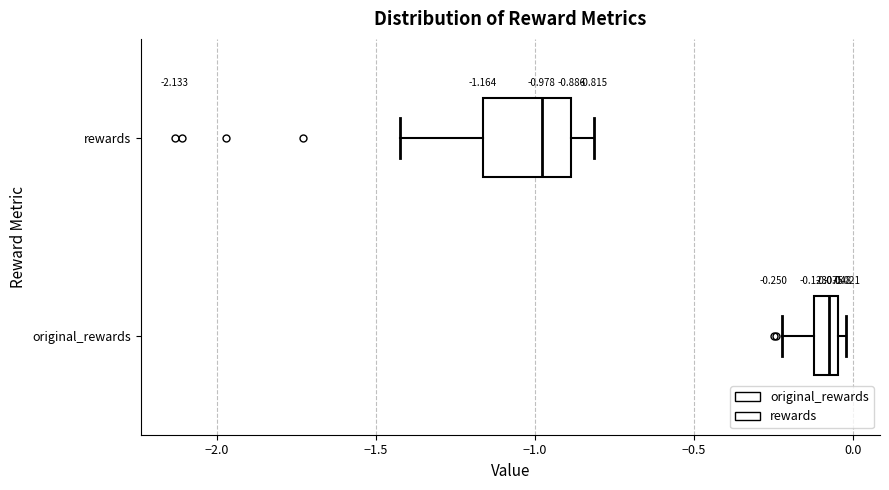

Which box has the furthest to the right median line?

original_rewards